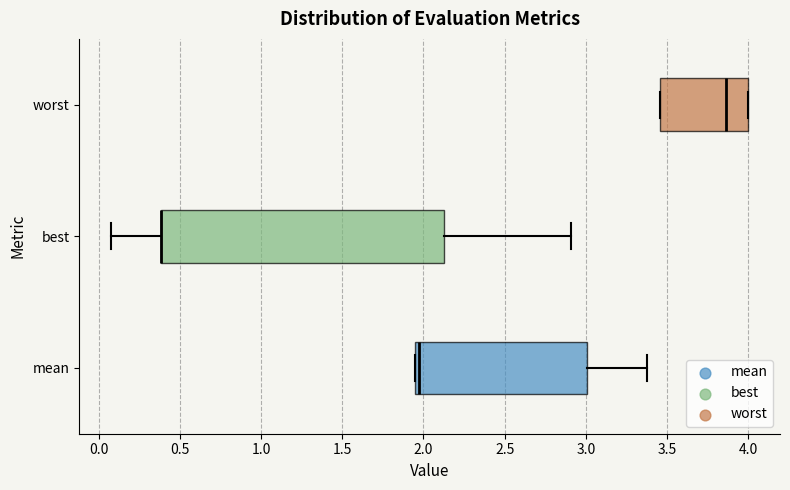

Reading bottom to top, read every box against the x-axis: the position of its median line, the range the box covers, and the ends of its whiskers. The values are not printed on the chart, so give them approximately, as read against the axis.

mean: median 1.95 (just right of the box's left edge), box 1.95 to 3.00, whiskers 1.95 to 3.40
best: median 0.40 (drawn on the box's left edge), box 0.40 to 2.15, whiskers 0.10 to 2.90
worst: median 3.85, box 3.45 to 4.00, whiskers 3.45 to 4.00